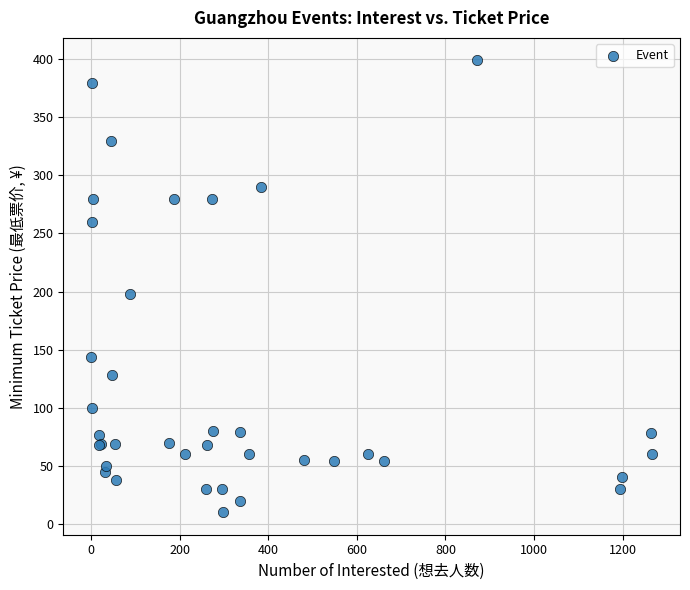

What Y value in the scatter plot is closest to 204?

198.0